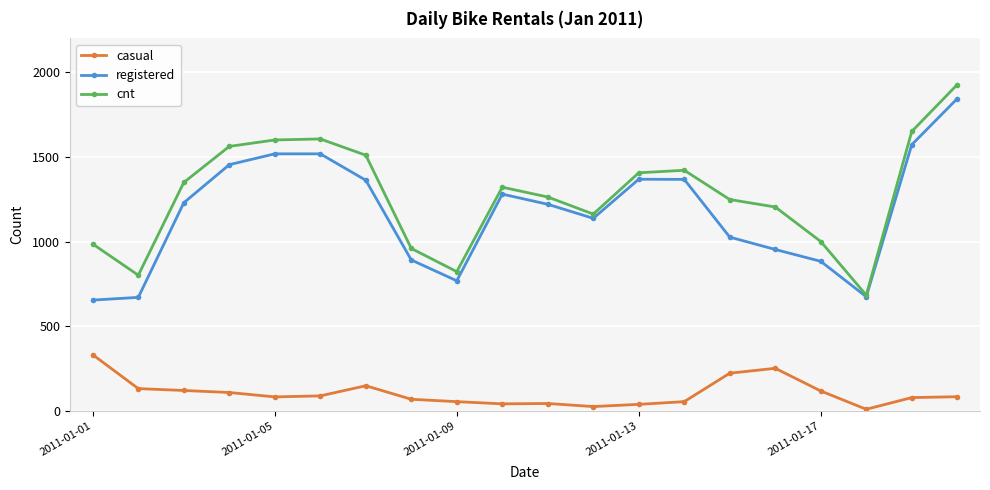

Which series has the largest total across all categories?

cnt